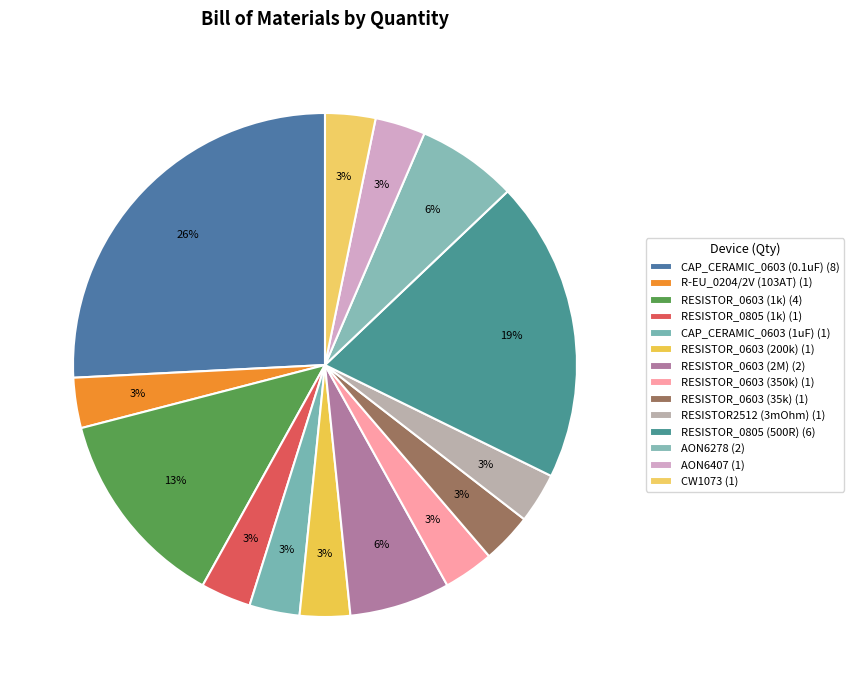

Count the number of slices in the pie.

14